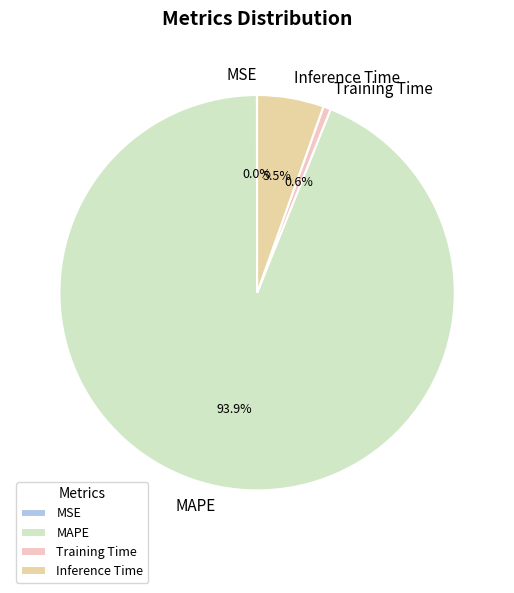

Which has a higher value, Training Time or MAPE?

MAPE